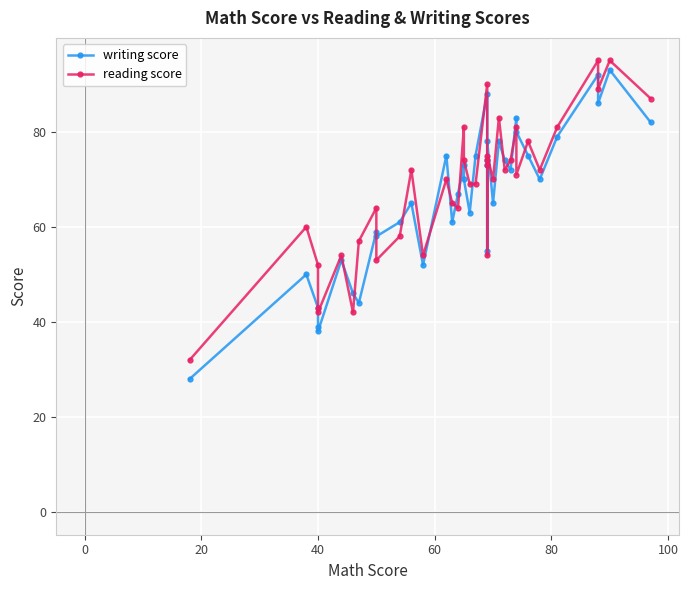

What is the difference between the second highest and second lowest values in the writing score series?

54